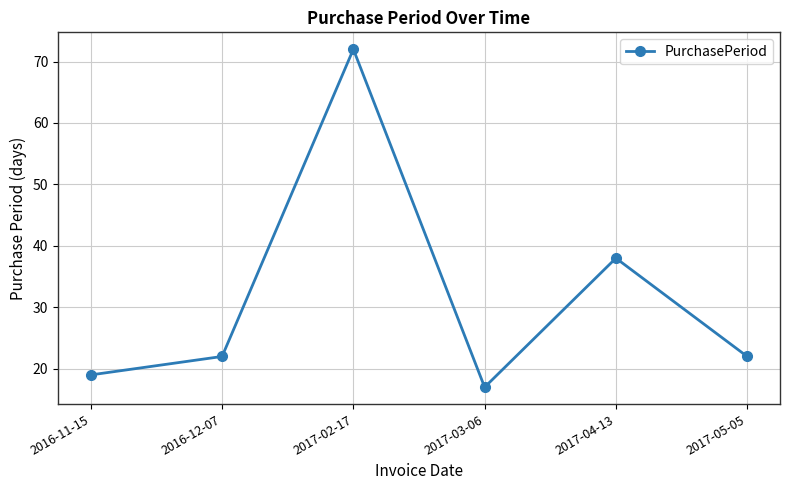

What is the change in value from 2016-11-15 to 2016-12-07?

+3